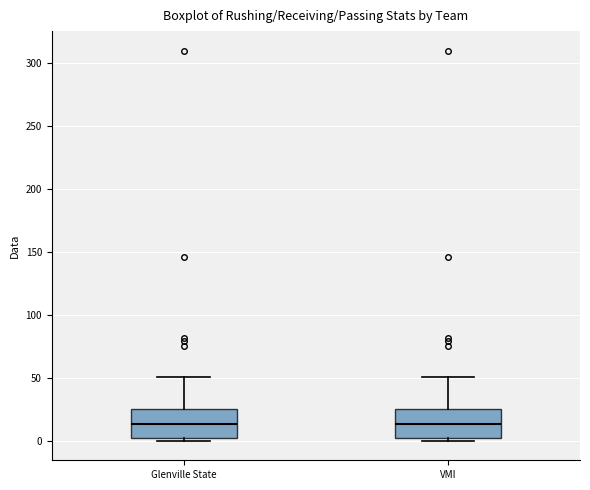

Where is the lower edge of the box for Glenville State on the y-axis? The values are not printed on the chart, so give them approximately, as read against the axis.

0